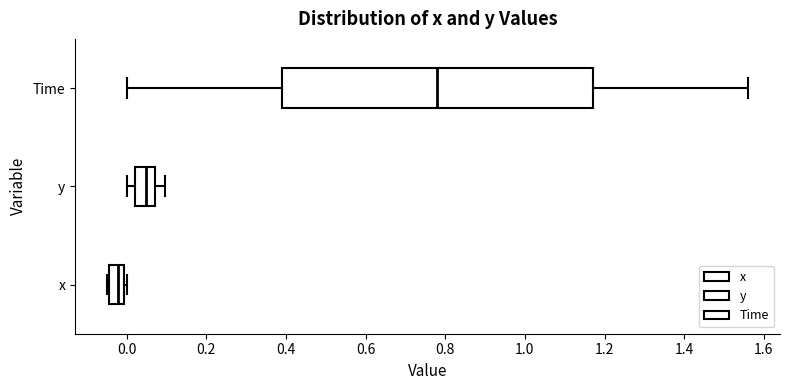

Where does the right whisker of the box for Time end on the x-axis? The values are not printed on the chart, so give them approximately, as read against the axis.

1.56